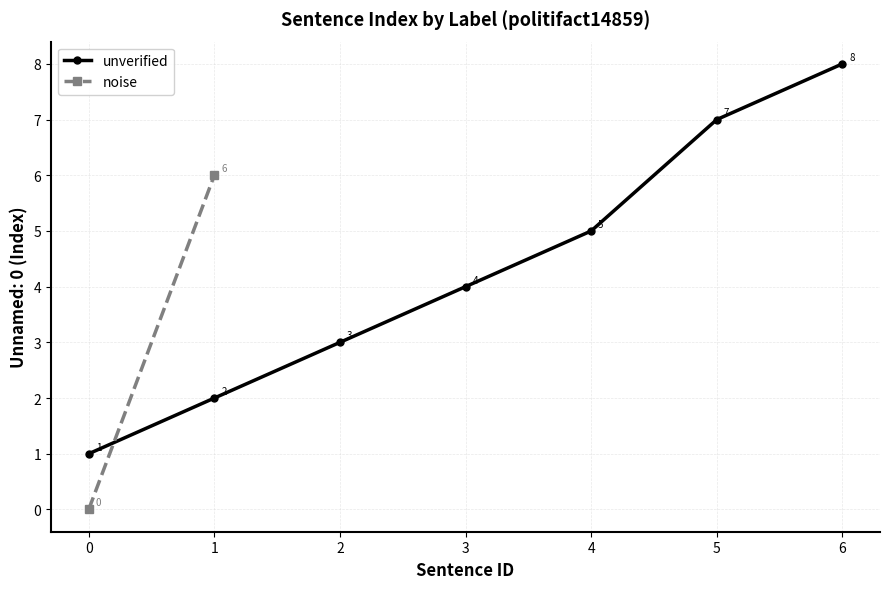

The unverified series shows 2 at 5. True or false?

False